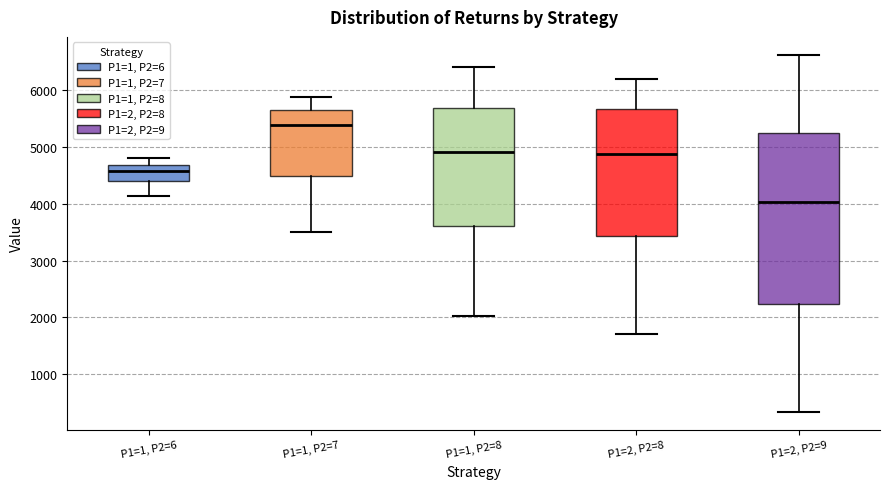

Reading left to right, read every box against the y-axis: the position of its median line, the range the box covers, and the ends of its whiskers. The values are not printed on the chart, so give them approximately, as read against the axis.

P1=1, P2=6: median 4600, box 4400 to 4700, whiskers 4100 to 4800
P1=1, P2=7: median 5400, box 4500 to 5600, whiskers 3500 to 5900
P1=1, P2=8: median 4900, box 3600 to 5700, whiskers 2000 to 6400
P1=2, P2=8: median 4900, box 3400 to 5700, whiskers 1700 to 6200
P1=2, P2=9: median 4000, box 2200 to 5200, whiskers 300 to 6600